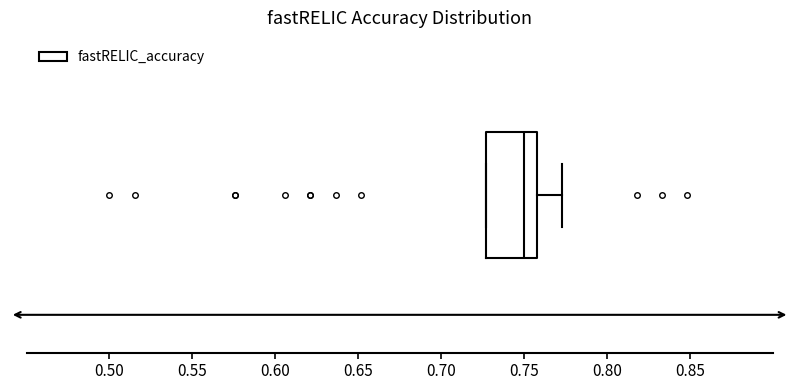

Where is the left edge of the box on the x-axis? The values are not printed on the chart, so give them approximately, as read against the axis.

0.725